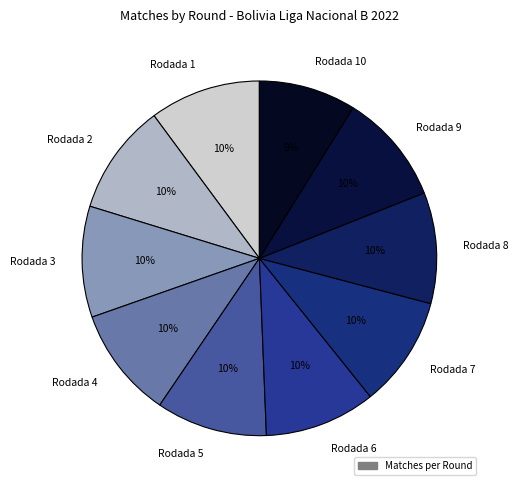

Does Rodada 10 represent more than half of the total?

No